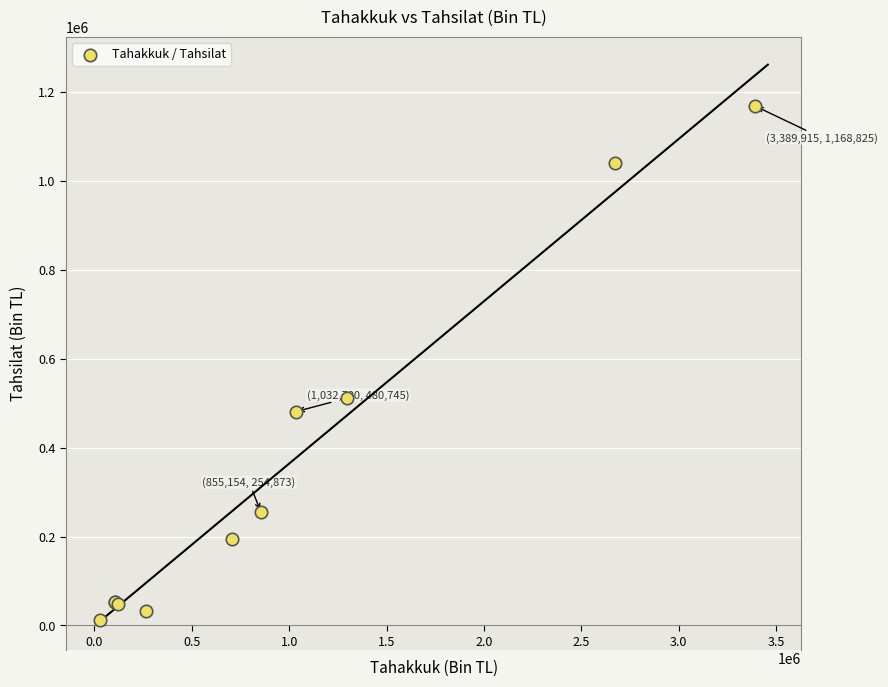

What Y value in the scatter plot is closest to 590466?

512768